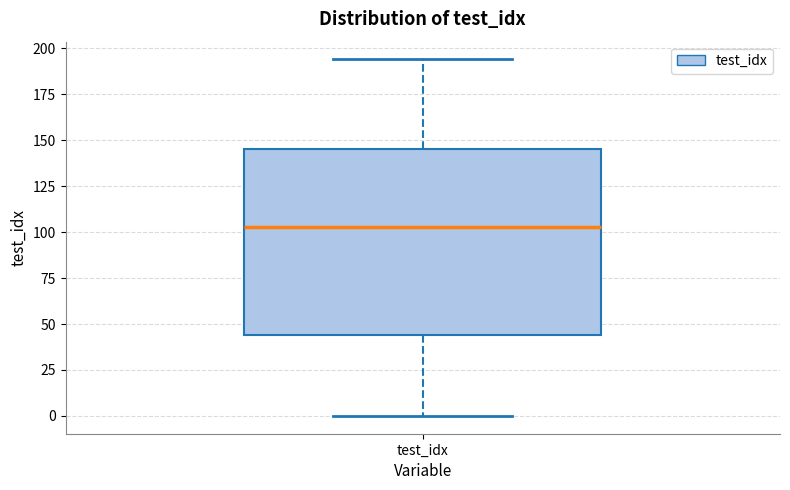

Transcribe this box plot: give where the median line is, the range the box spans, and where the two whiskers end, as read against the y-axis. The values are not printed on the chart, so give them approximately, as read against the axis.

median 105, box 45 to 145, whiskers 0 to 195